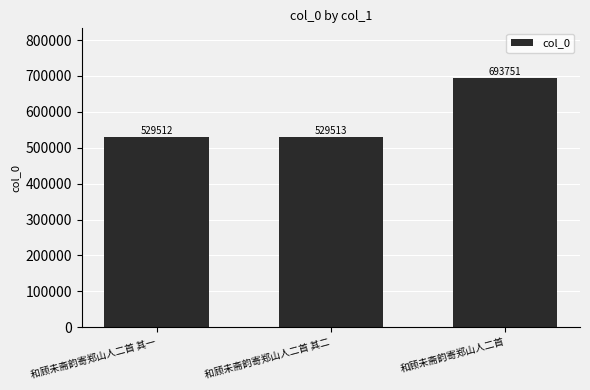

What is the change in value from 和顾未斋韵寄郑山人二首 其一 to 和顾未斋韵寄郑山人二首?

+164239